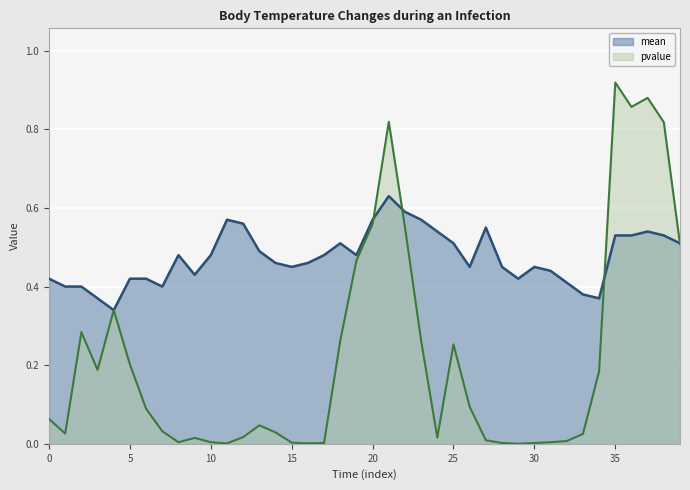

At how many categories does at least one series exceed 0?

40